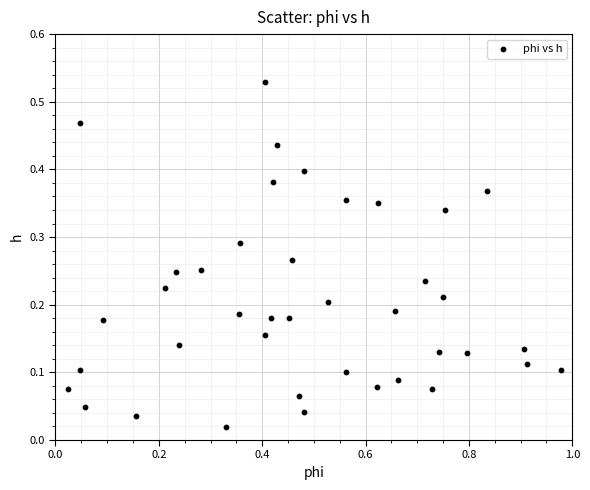

What is the range of X values (max minus min)?

1.0